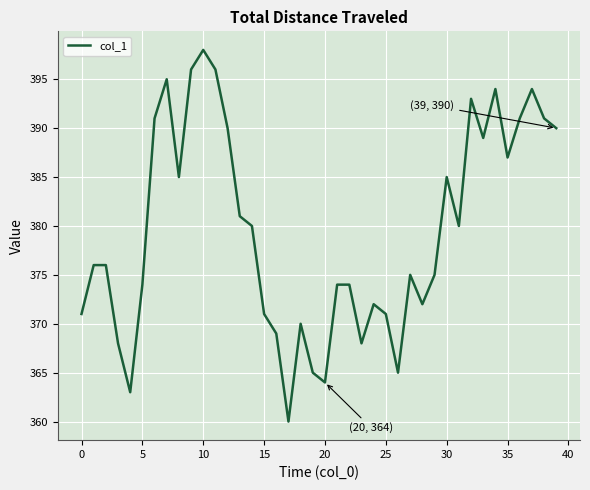

What is the difference between the maximum and minimum values?

38